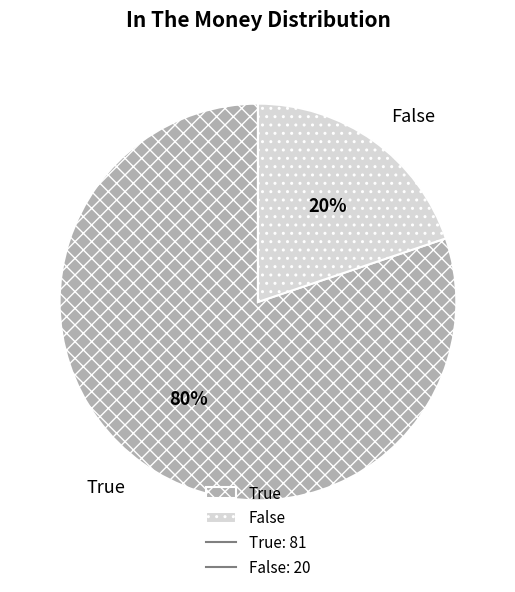

The False slice represents 13% of the pie. True or false?

False